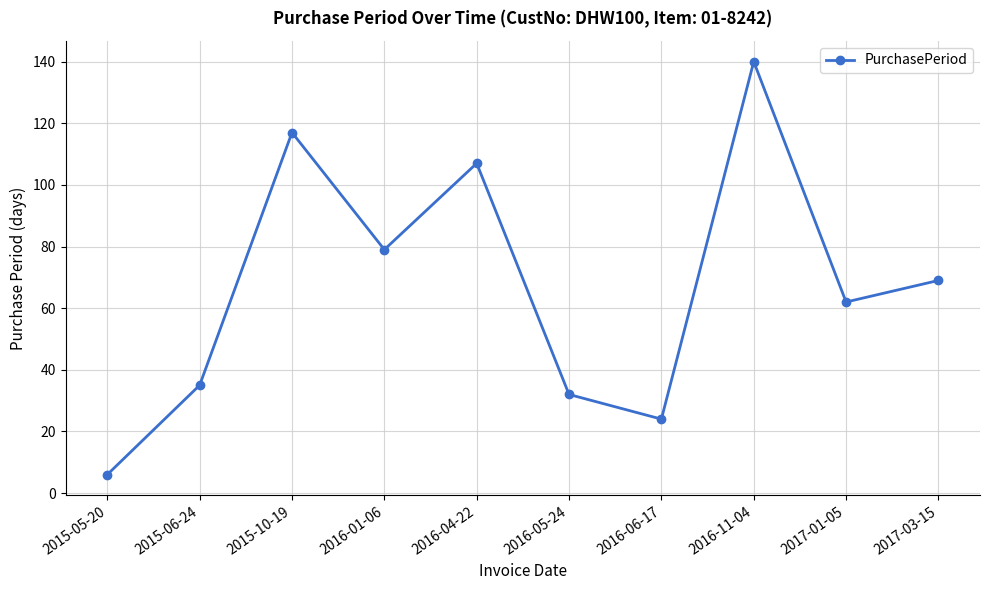

The value at 2016-06-17 is 24. True or false?

True